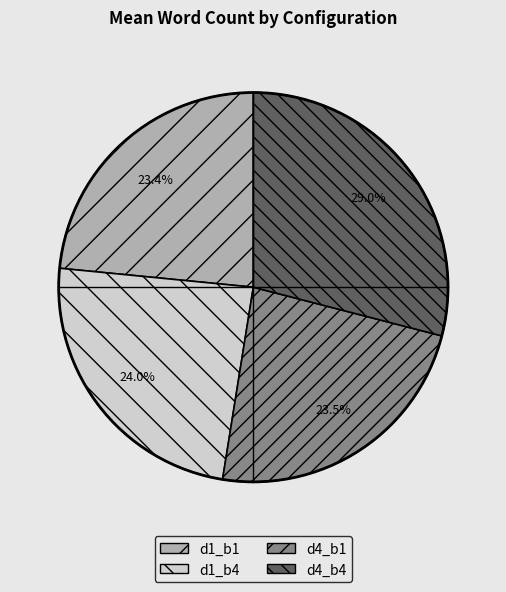

Which slice is the largest?

d4_b4